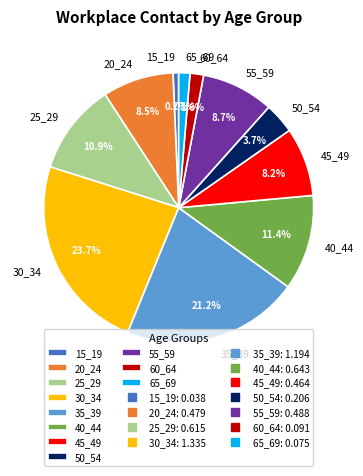

Does 30_34 account for over 50% of the chart?

No